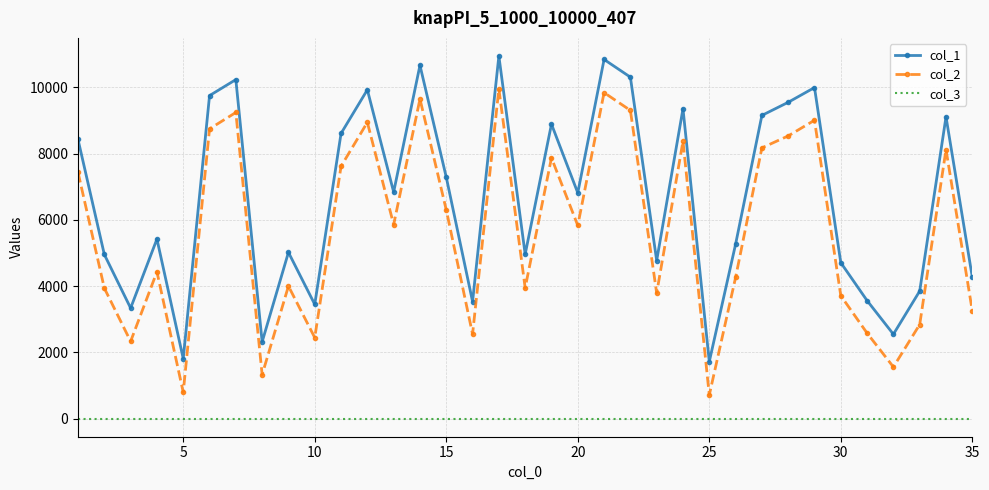

True or false: col_3 and col_1 intersect in this chart.

False